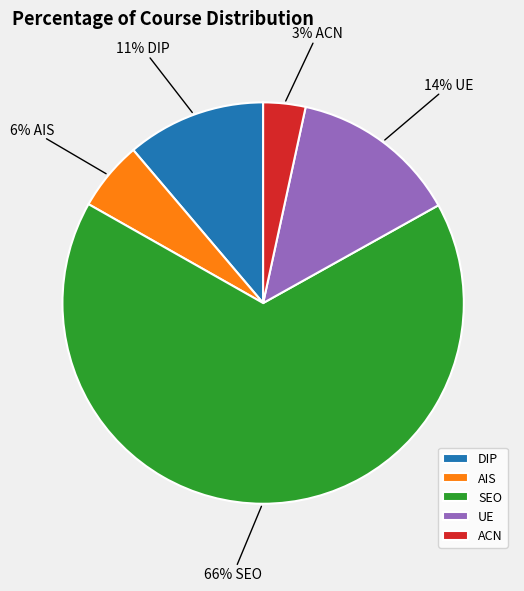

To the nearest percent, what percentage of the pie is ACN?

3%